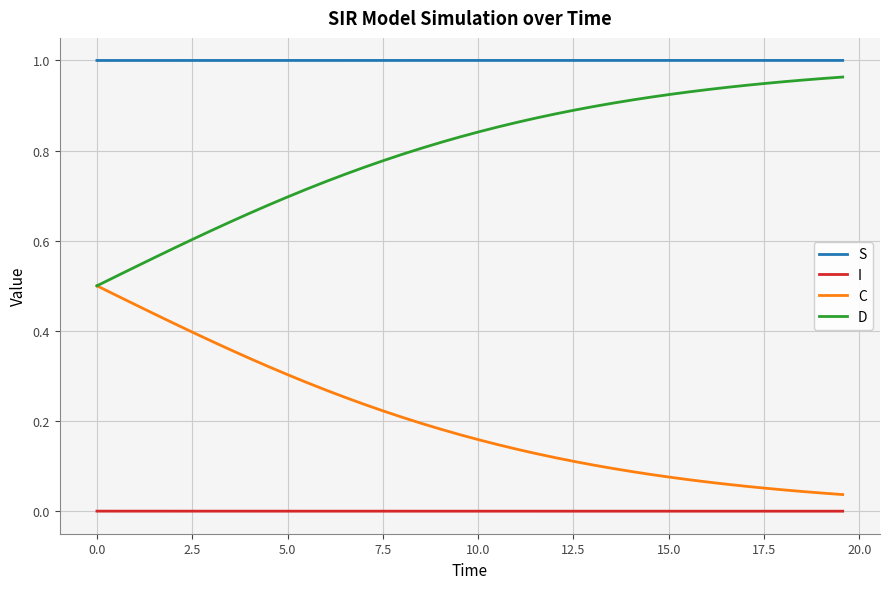

At how many categories does at least one series exceed 0?

40